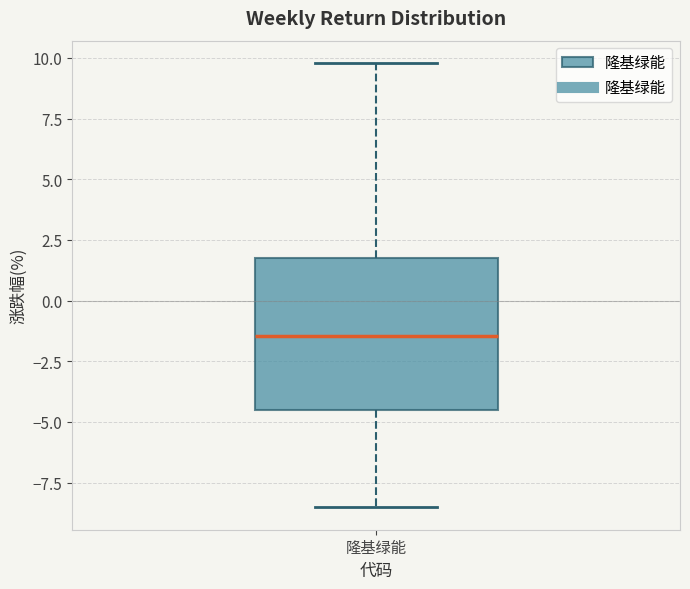

Where does the upper whisker of the box for 隆基绿能 end on the y-axis? The values are not printed on the chart, so give them approximately, as read against the axis.

10.0